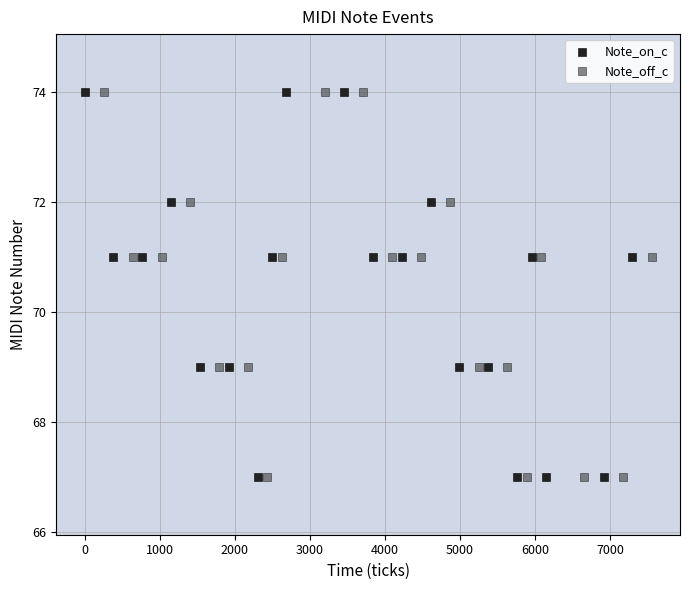

What are all the series names shown in the legend?

Note_on_c, Note_off_c